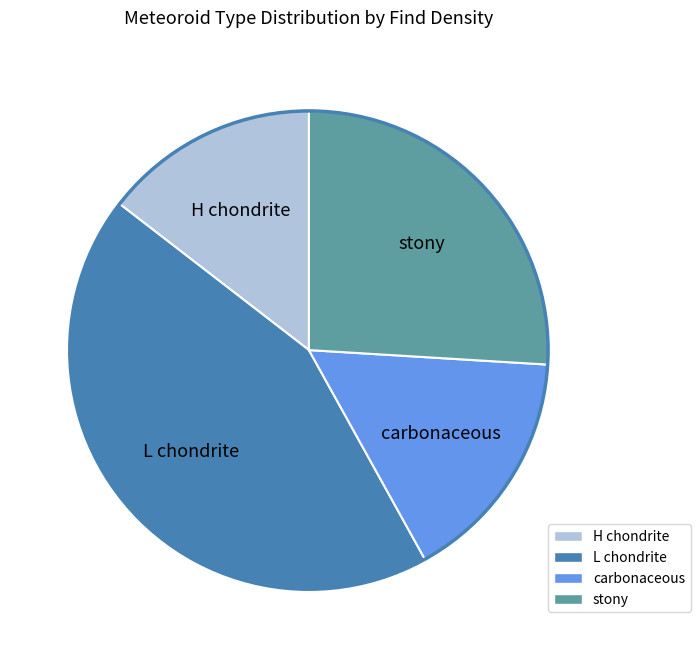

Approximately how many times larger is the value at H chondrite compared to L chondrite?

0.3